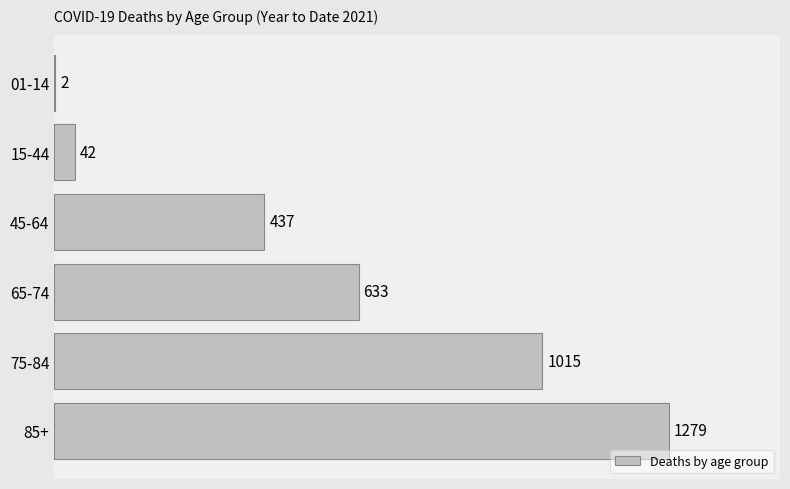

Reading bottom to top, extract all data points from this chart.

85+=1279	75-84=1015	65-74=633	45-64=437	15-44=42	01-14=2